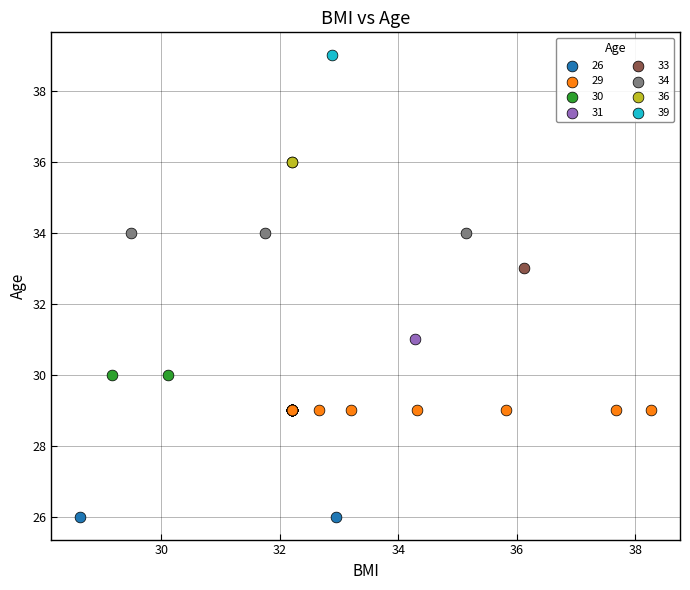

What are all the series names shown in the legend?

26, 29, 30, 31, 33, 34, 36, 39